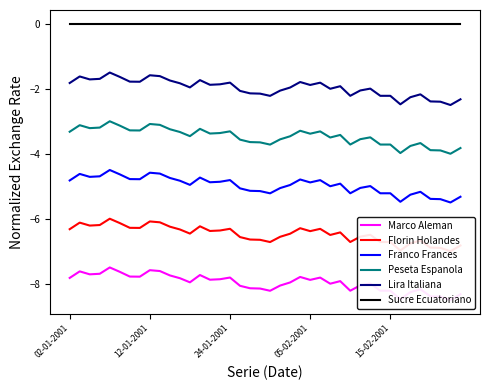

Is this an area chart (filled region under the line)?

No